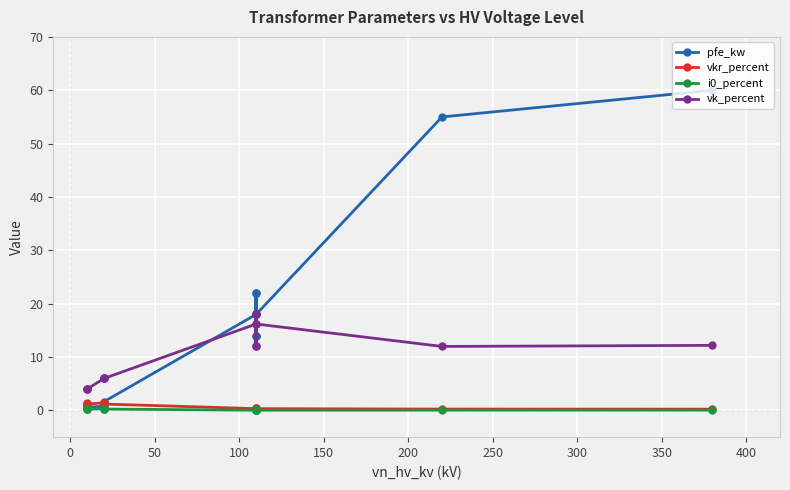

In vkr_percent, how many points are higher than both neighbors (excluding endpoints)?

3